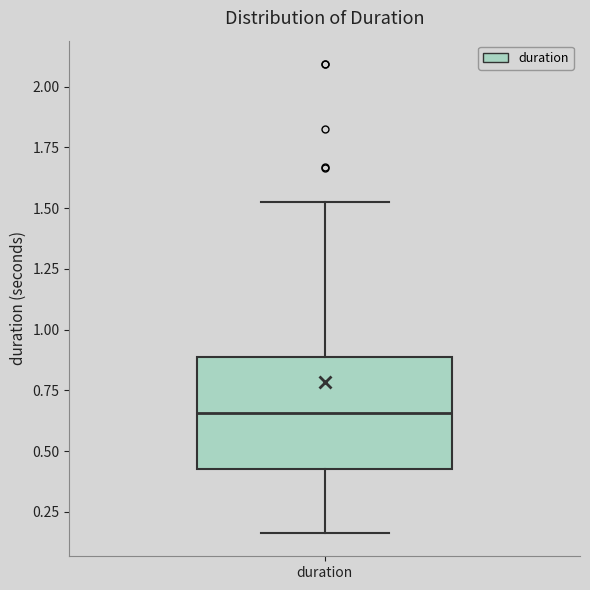

Transcribe this box plot: give where the median line is, the range the box spans, and where the two whiskers end, as read against the y-axis. The values are not printed on the chart, so give them approximately, as read against the axis.

median 0.65, box 0.45 to 0.90, whiskers 0.15 to 1.55